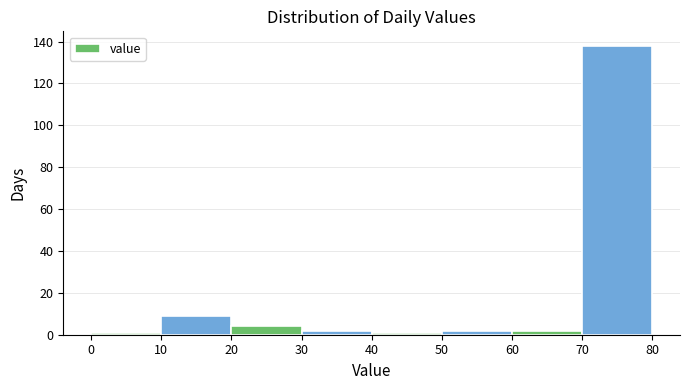

Reading left to right, list every bar in this chart as the range it spans on the x-axis followed by its height. The values are not printed on the chart, so give them approximately, as read against the axis.

0 to 10: under 2
10 to 20: 10
20 to 30: 4
30 to 40: 2
40 to 50: under 2
50 to 60: 2
60 to 70: 2
70 to 80: 138